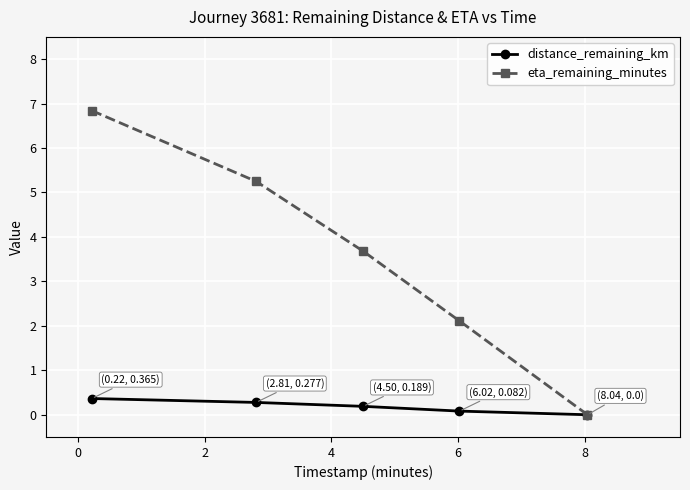

Rank the series by their average value, from lowest to highest.

distance_remaining_km, eta_remaining_minutes